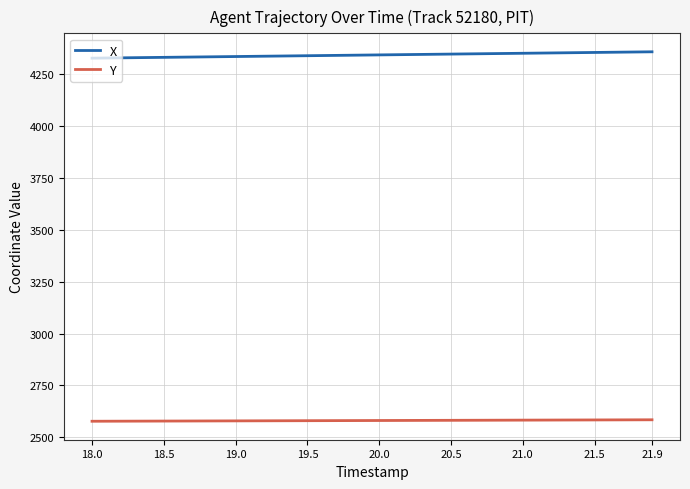

What is the highest value of the Y series?

2584.7